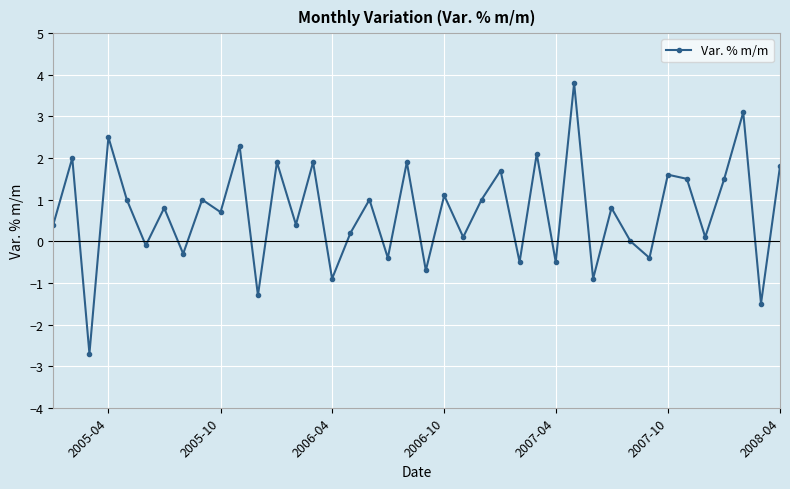

What is the maximum value shown in the chart?

3.8